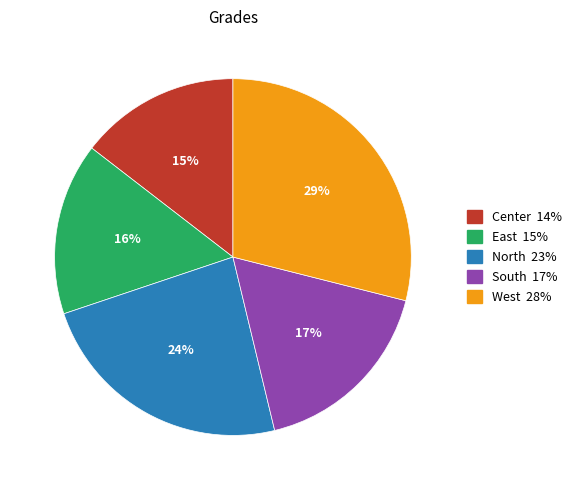

How many segments does this pie chart have?

5